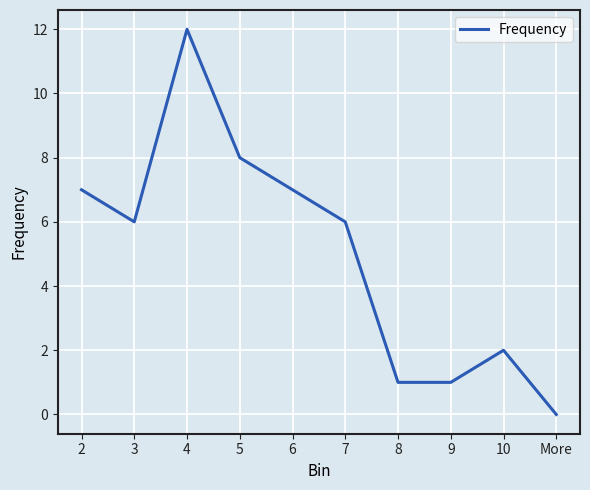

Reading left to right, transcribe all the data shown in this chart.

2=7	3=6	4=12	5=8	6=7	7=6	8=1	9=1	10=2	More=0